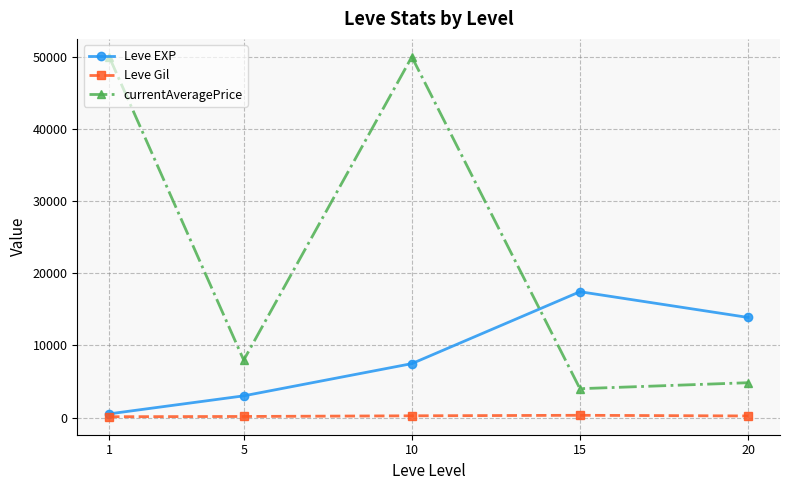

What is the lowest value of the currentAveragePrice series?

4000.0